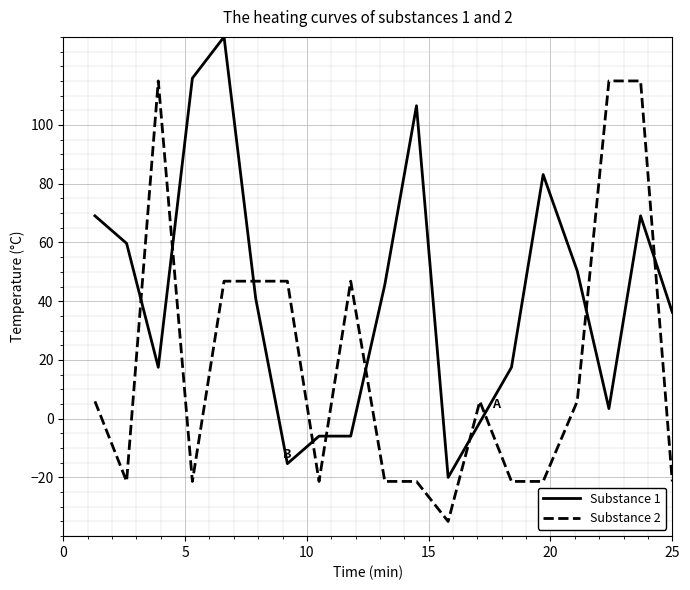

Which series has the largest total across all categories?

Substance 1